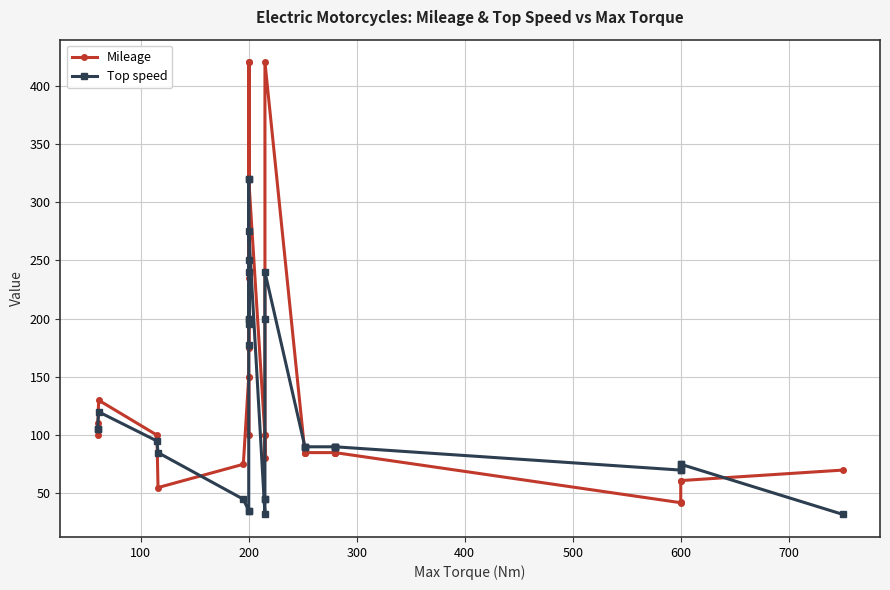

How many series are shown in this chart?

2